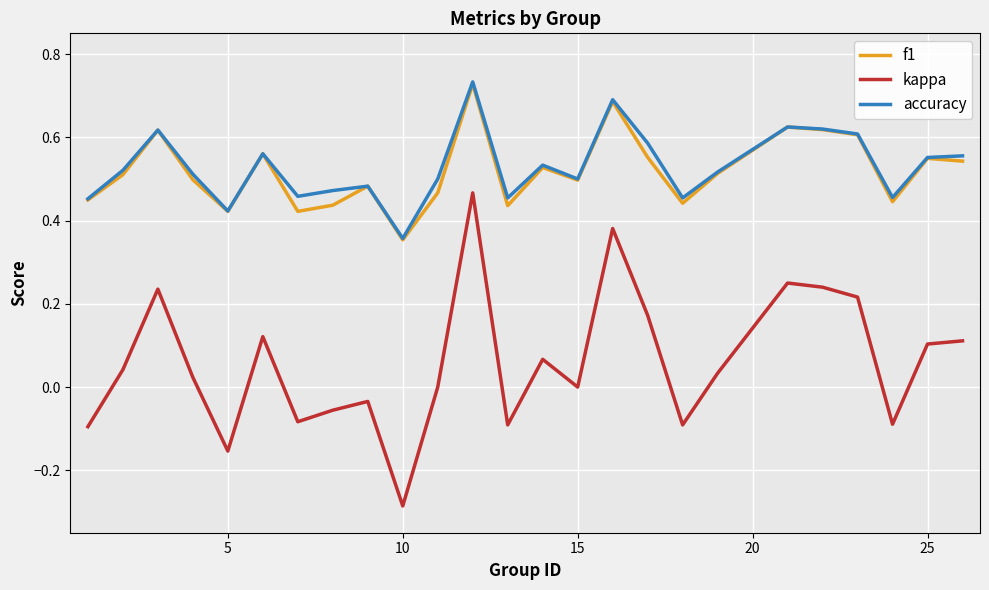

True or false: kappa and accuracy cross at least once.

False